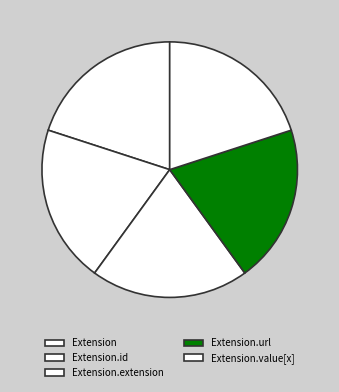

Does Extension.url account for over 50% of the chart?

No